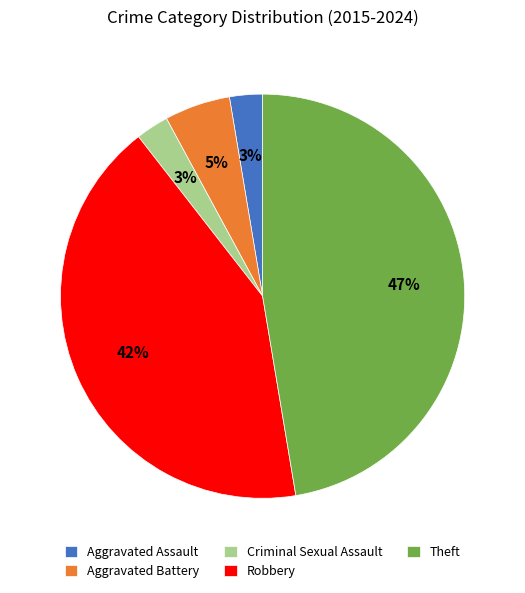

Which slice is the largest?

Theft